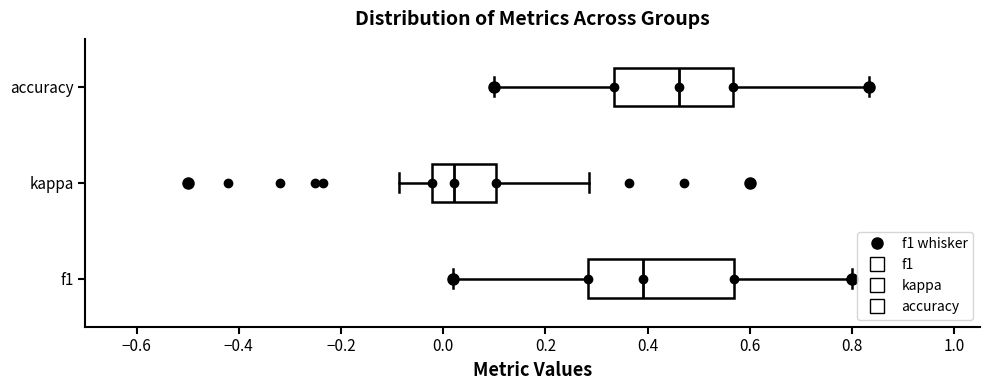

Which box has the furthest to the right median line?

accuracy